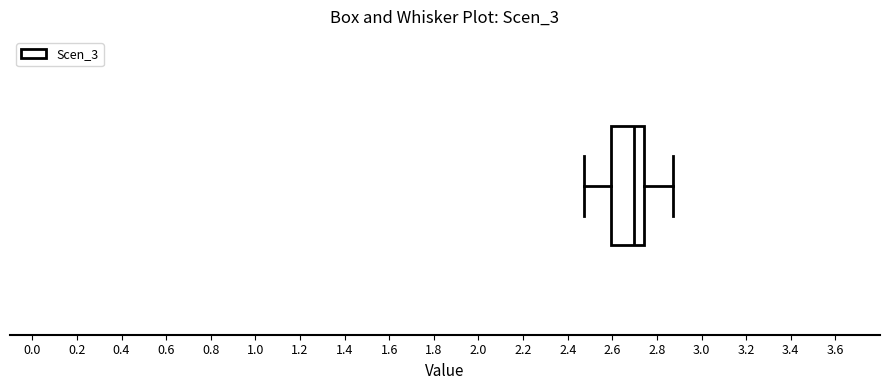

Transcribe this box plot: give where the median line is, the range the box spans, and where the two whiskers end, as read against the x-axis. The values are not printed on the chart, so give them approximately, as read against the axis.

median 2.70, box 2.60 to 2.74, whiskers 2.48 to 2.88